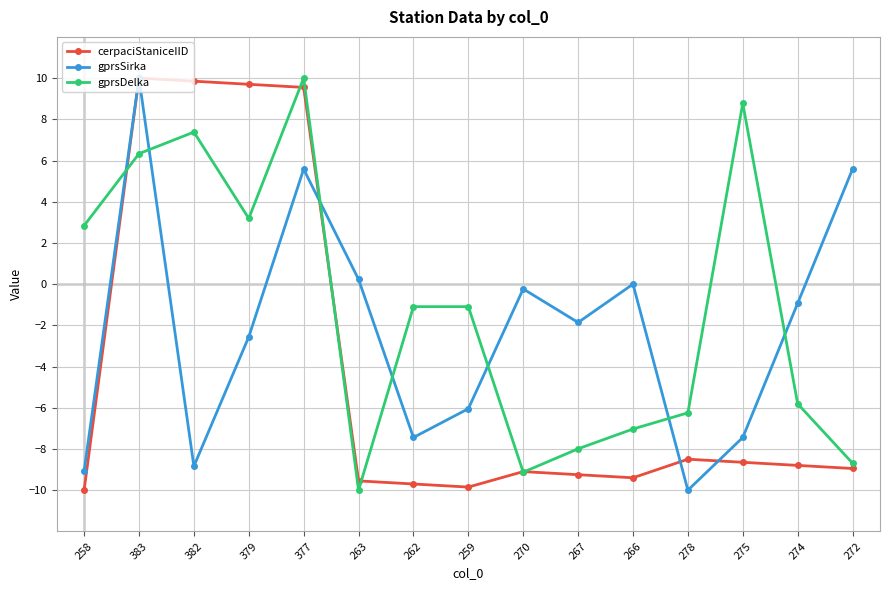

Read the cerpaciStaniceIID value at 278.

-8.5